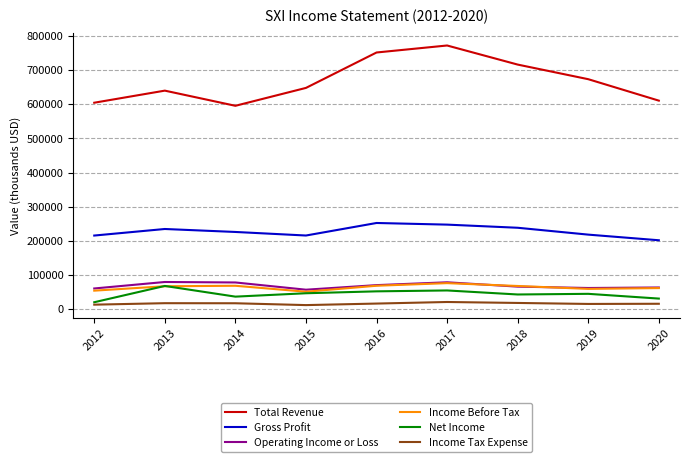

What is the difference between the maximum and minimum values in the Operating Income or Loss series?

22600